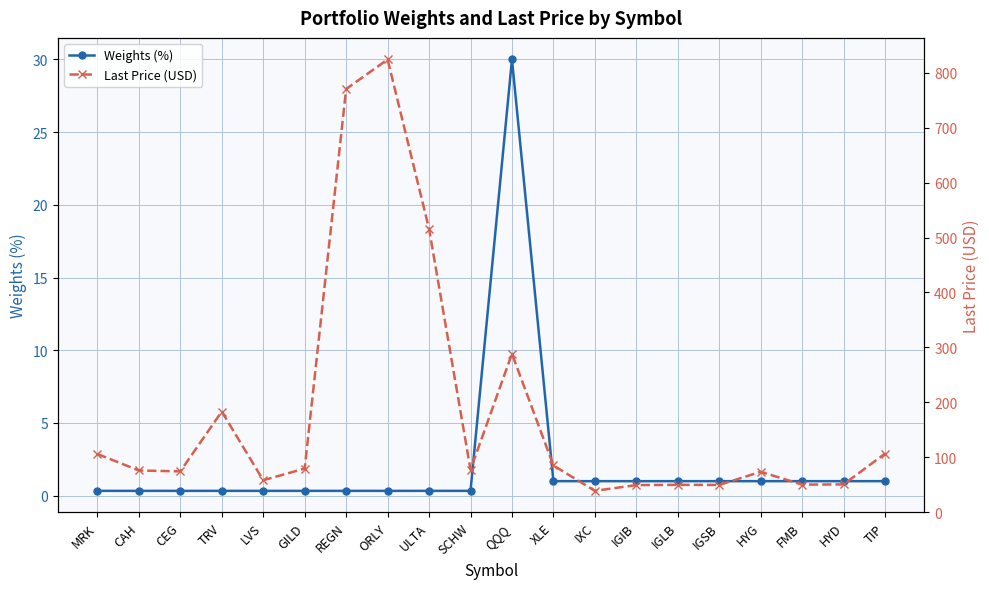

What is the label of the 8th point from the right?

IXC